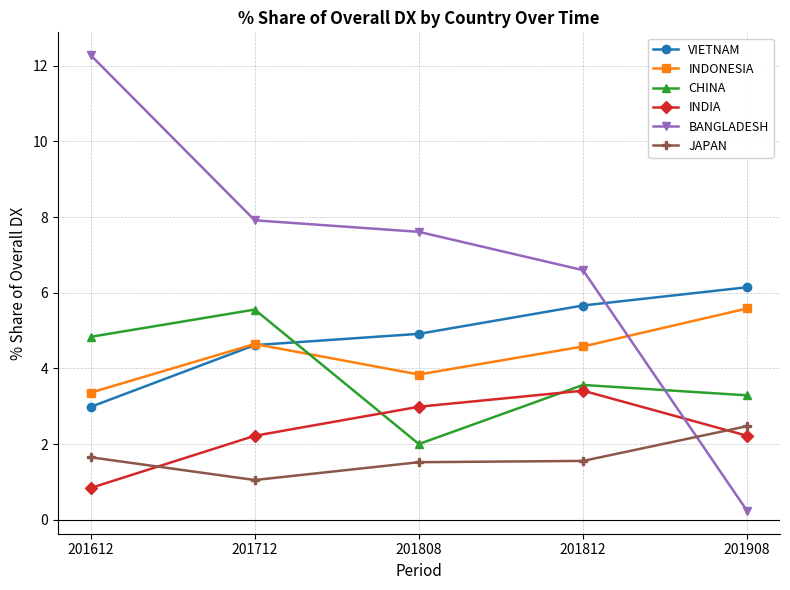

Is it true that INDIA equals 2.2 at 201908?

True